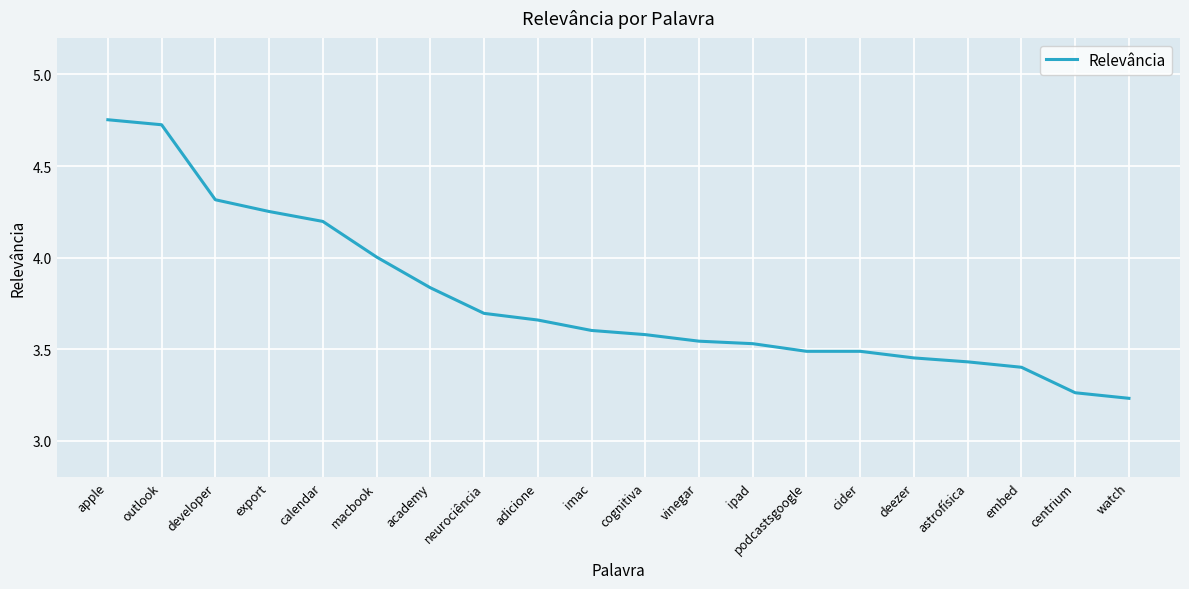

Does the chart display data point markers on the line(s)?

No